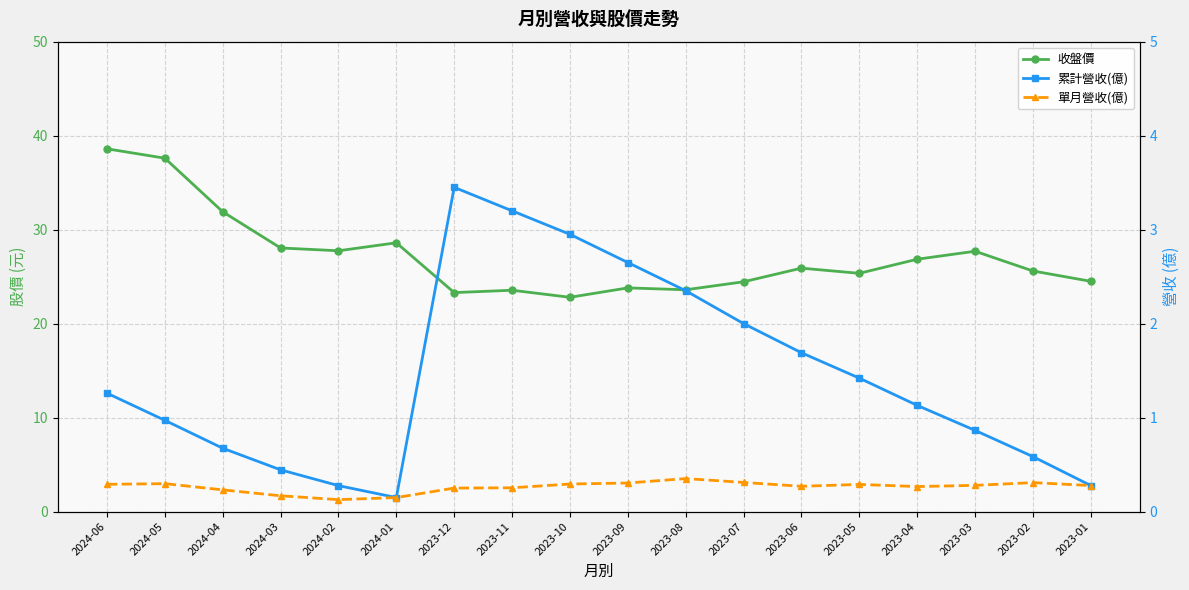

What is the value of the 收盤價 point at the 1st from the left?

38.6